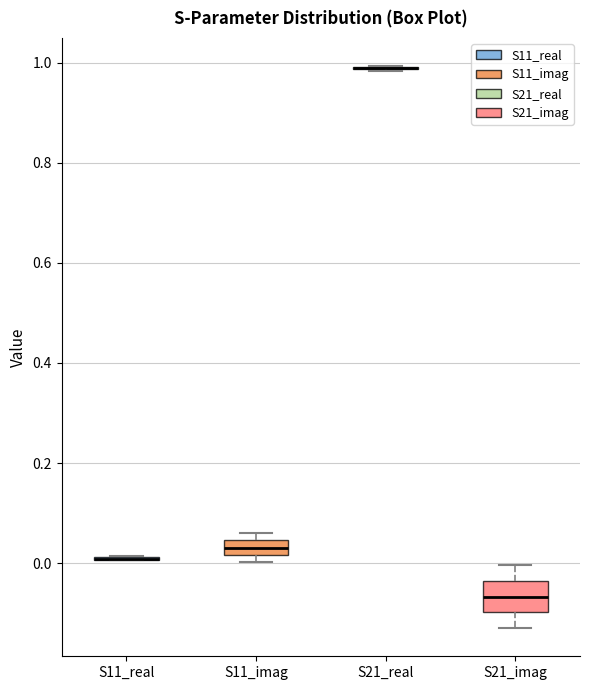

Comparing the boxes themselves (not the whiskers), which one is the tallest?

S21_imag